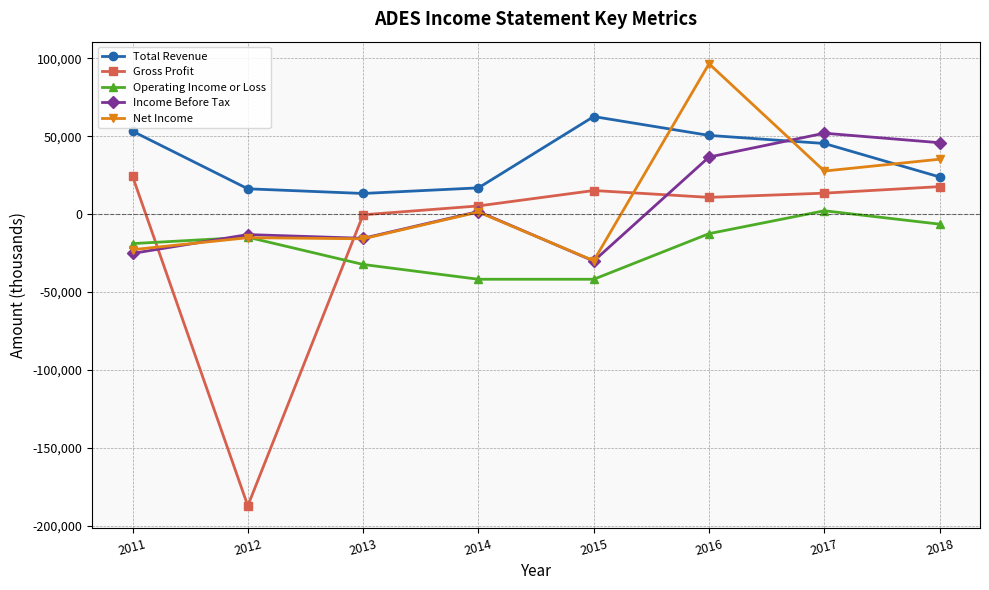

The value of Total Revenue at 2018 is 35097. True or false?

False